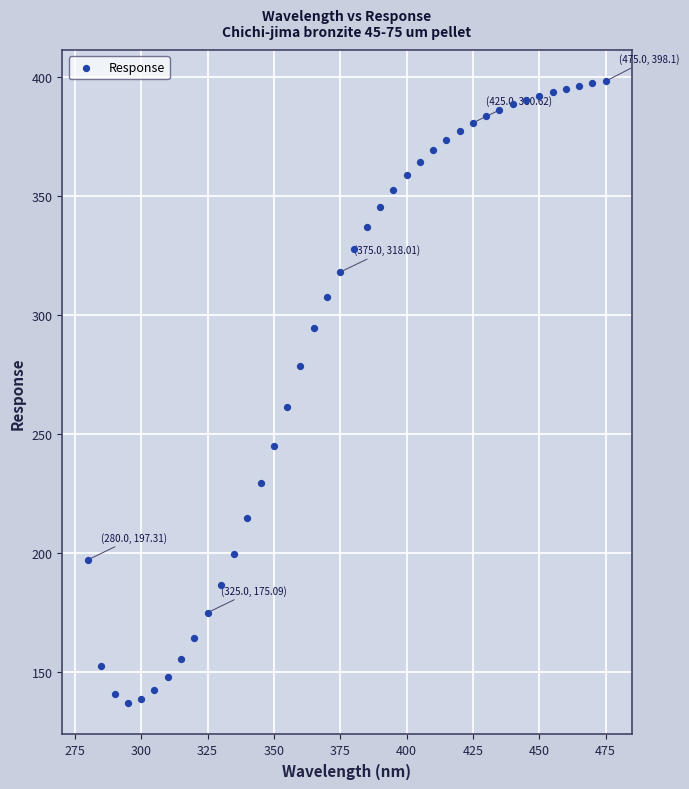

What Y value in the scatter plot is closest to 267?

261.3